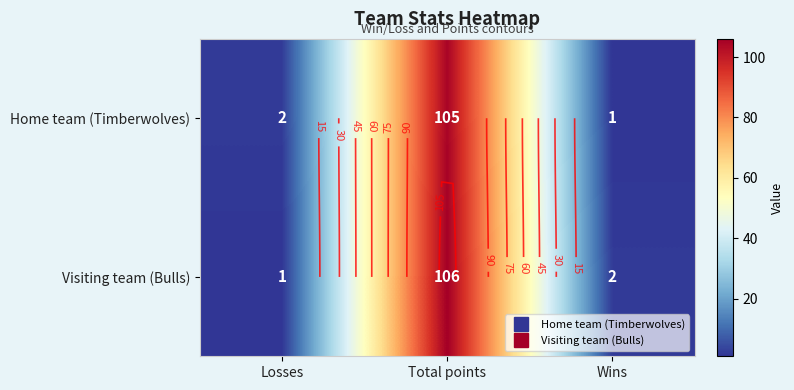

What is the difference between the maximum and minimum values in the Home team (Timberwolves) series?

104